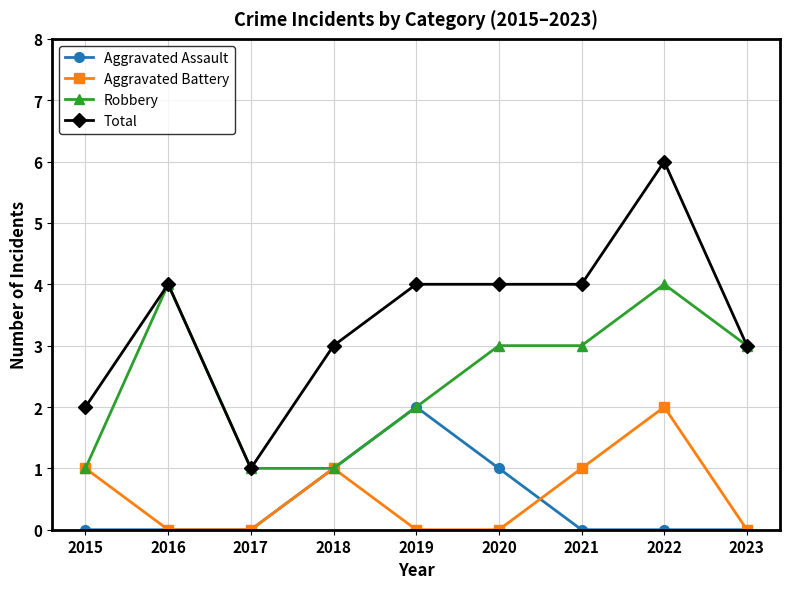

Reading left to right, list all the values displayed in this chart.

Aggravated Assault: 0	0	0	1	2	1	0	0	0
Aggravated Battery: 1	0	0	1	0	0	1	2	0
Robbery: 1	4	1	1	2	3	3	4	3
Total: 2	4	1	3	4	4	4	6	3